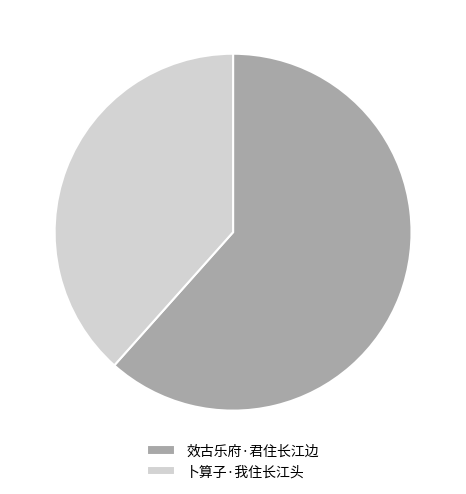

Rank the categories by value from lowest to highest.

卜算子·我住长江头, 效古乐府·君住长江边